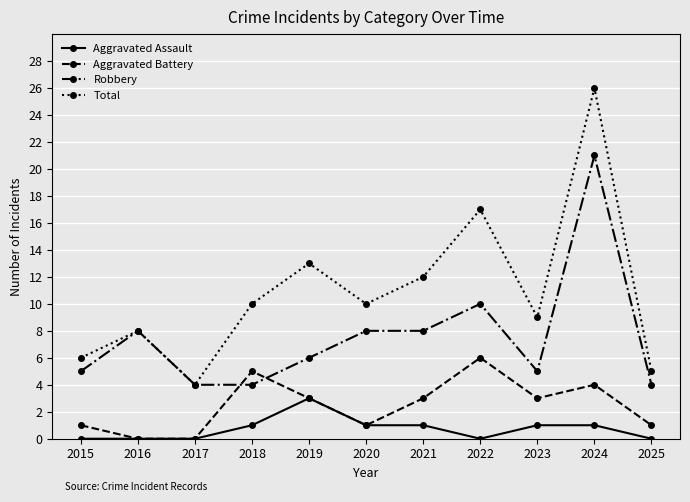

In Total, how many points are higher than both neighbors (excluding endpoints)?

4